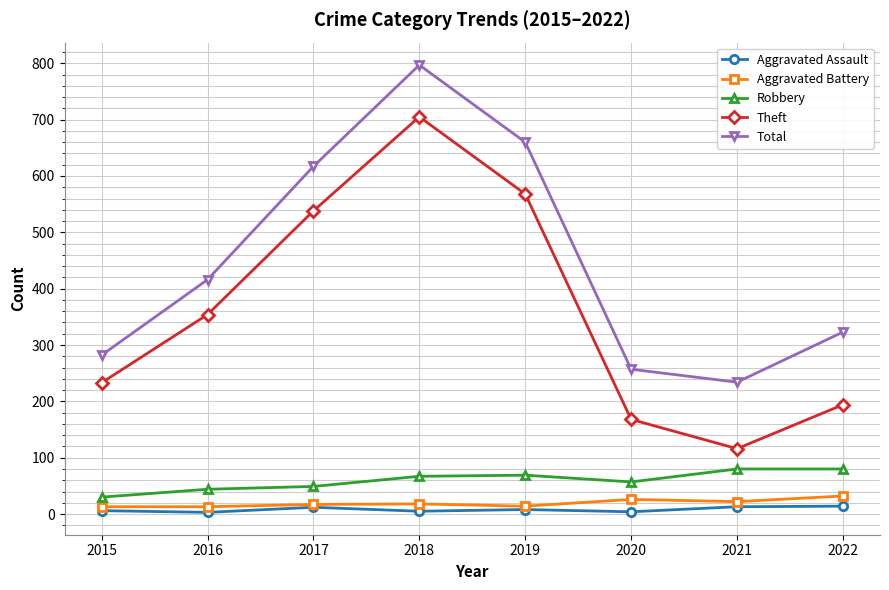

True or false: Total and Aggravated Battery cross at least once.

False